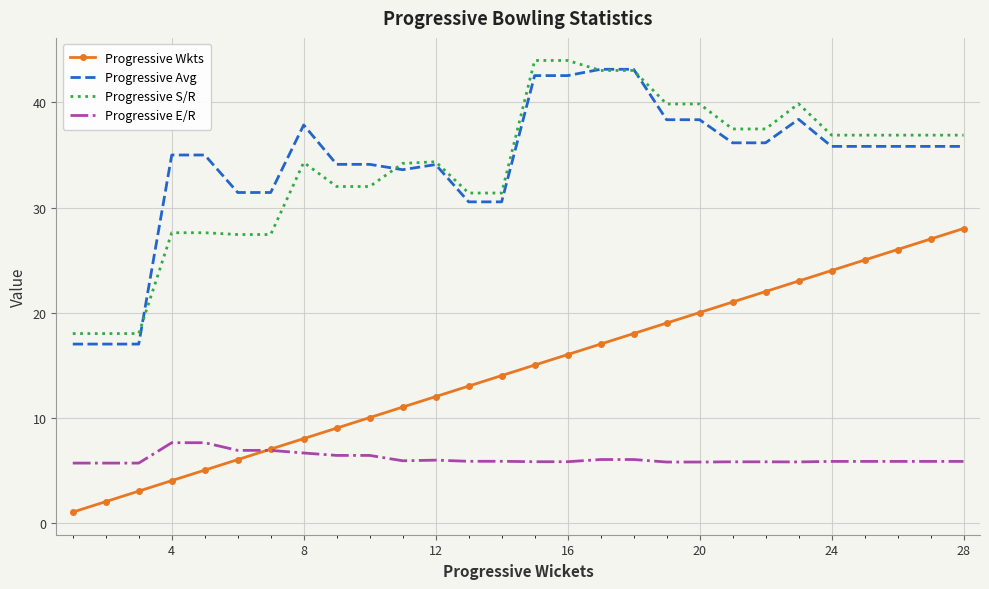

True or false: Progressive S/R and Progressive Wkts intersect in this chart.

False